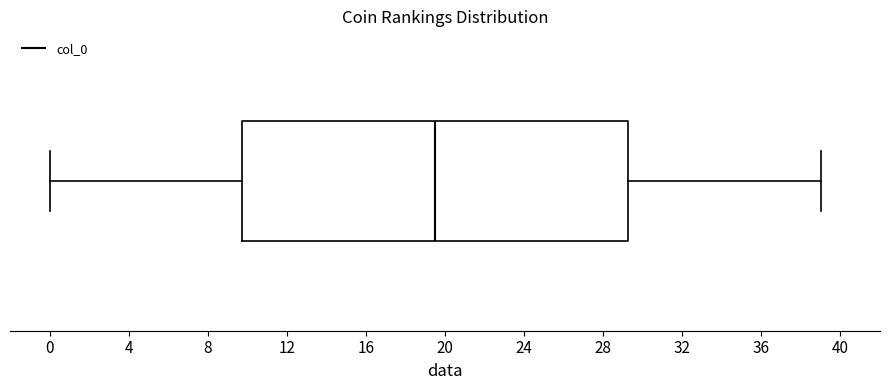

Read this box plot against the x-axis: the position of the median line, the range covered by the box, and the ends of both whiskers. The values are not printed on the chart, so give them approximately, as read against the axis.

median 19.5, box 10.0 to 29.5, whiskers 0.0 to 39.0